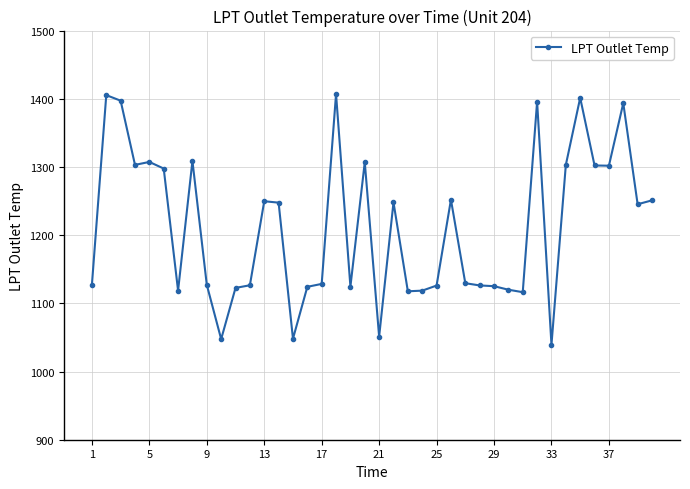

What is the smallest value displayed?

1039.2